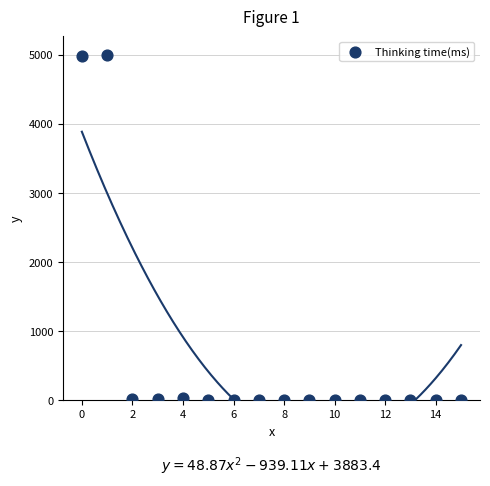

What is the range of Y values (max minus min)?

4987